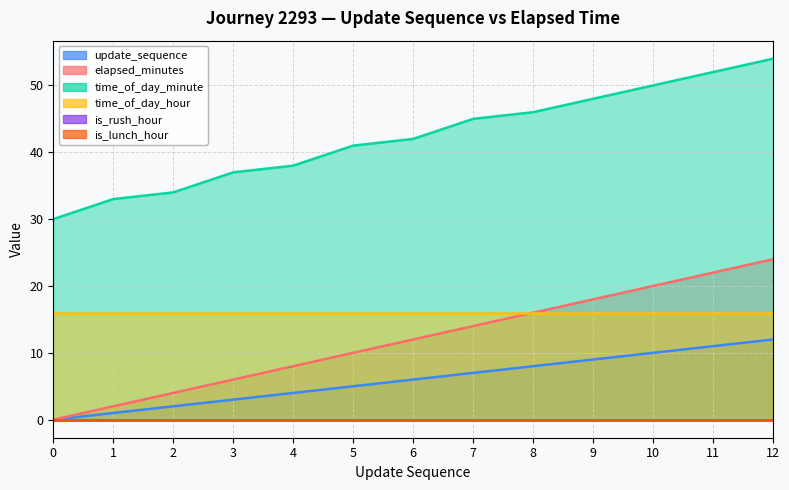

What is the approximate value of time_of_day_minute at 9, to the nearest 10?

50